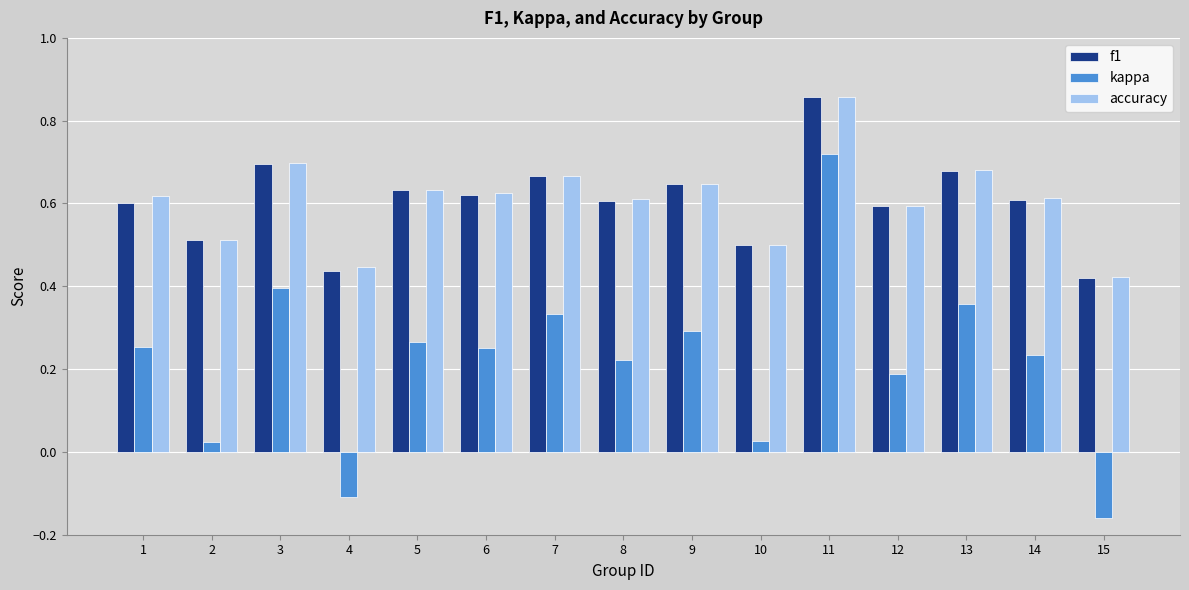

Is it true that accuracy equals 0.3 at 3?

False